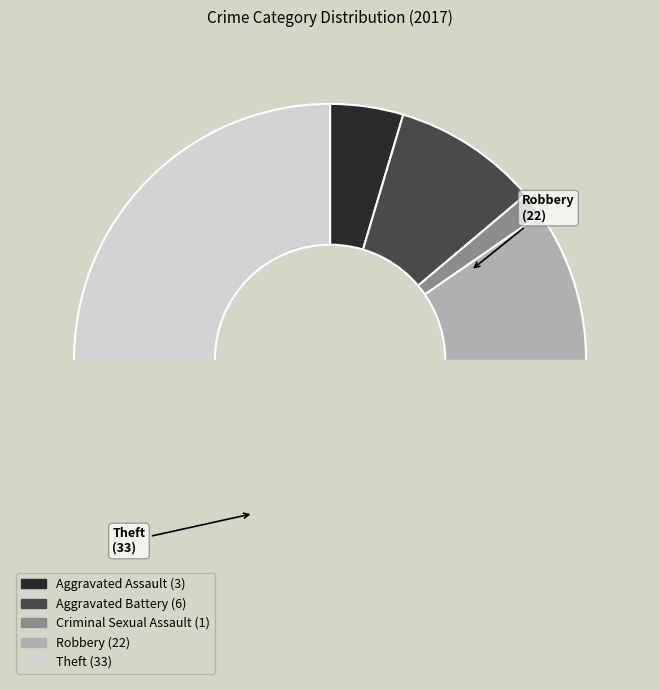

How many slices are in this pie chart?

5